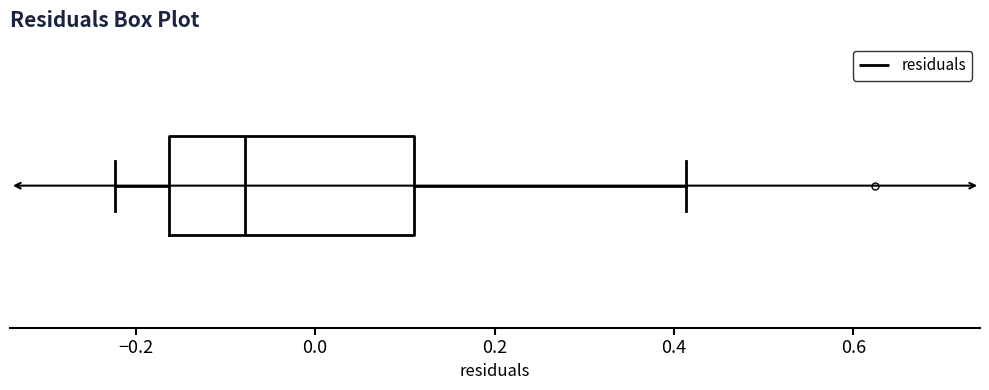

Where is the right edge of the box on the x-axis? The values are not printed on the chart, so give them approximately, as read against the axis.

0.10